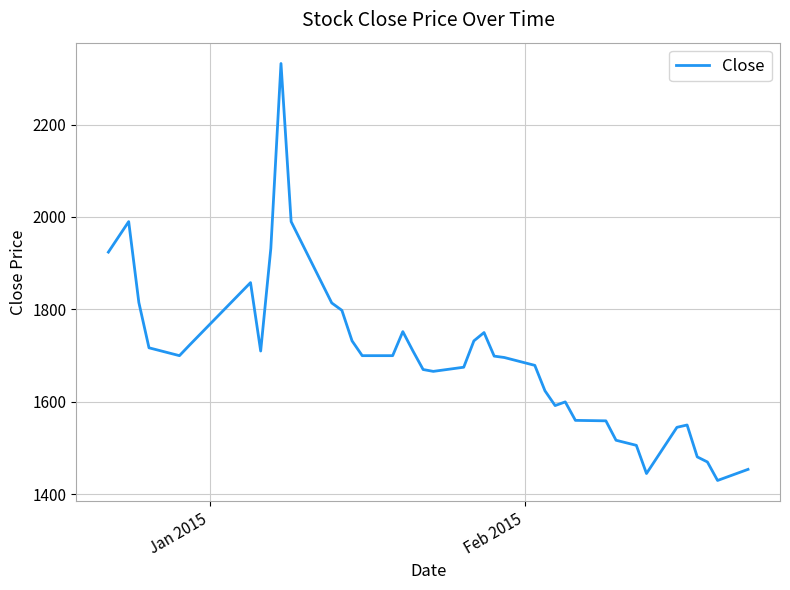

What is the maximum value shown in the chart?

2332